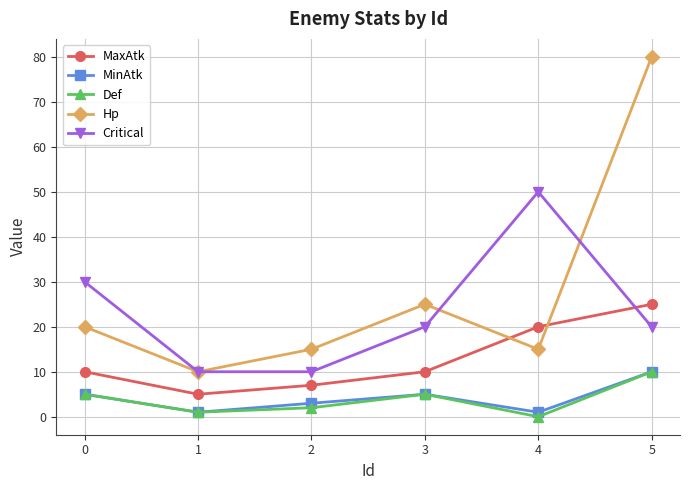

Where is the first local minimum for MaxAtk?

1